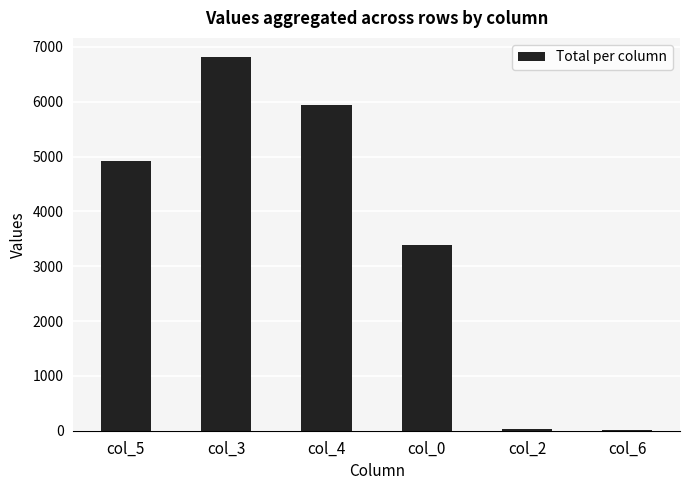

Which category has the highest value across all series?

col_3